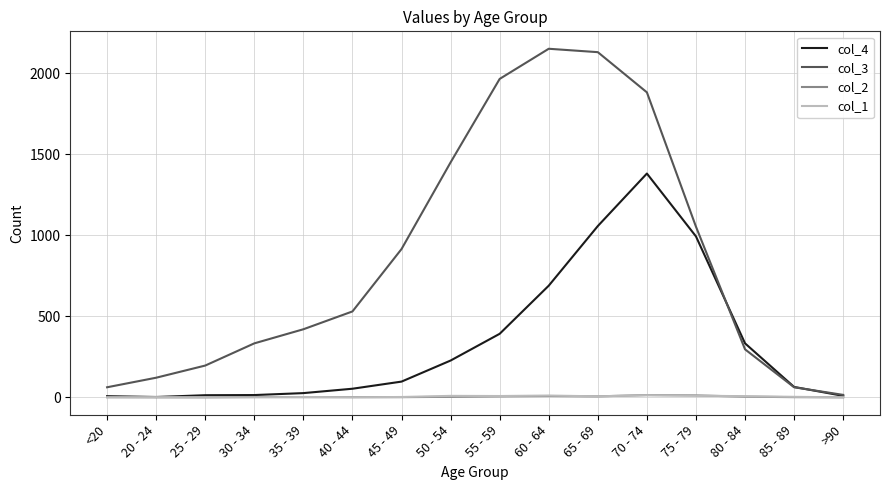

The col_3 series shows 15 at >90. True or false?

True